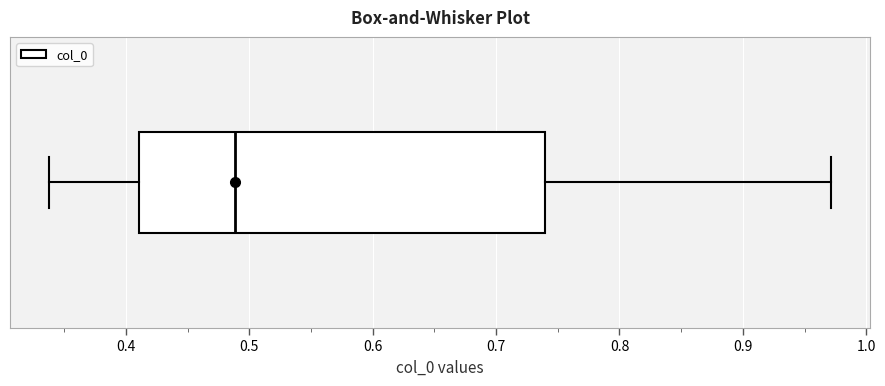

Read this box plot against the x-axis: the position of the median line, the range covered by the box, and the ends of both whiskers. The values are not printed on the chart, so give them approximately, as read against the axis.

median 0.49, box 0.41 to 0.74, whiskers 0.34 to 0.97